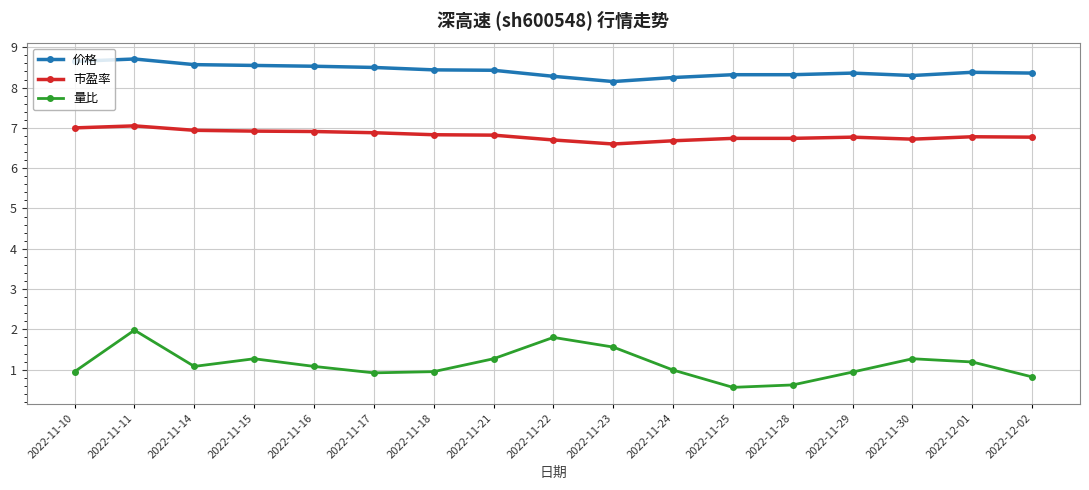

Which series has the largest range (max minus min)?

量比